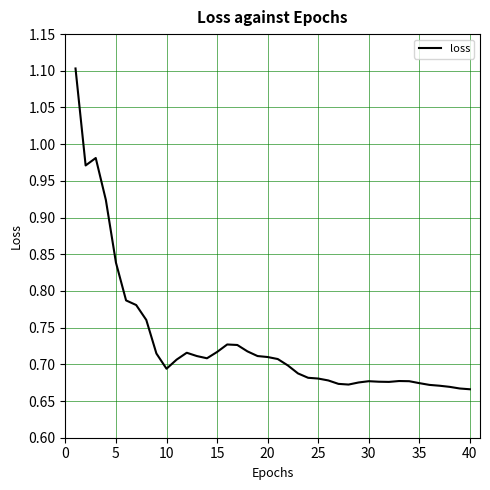

What is the maximum value shown in the chart?

1.1